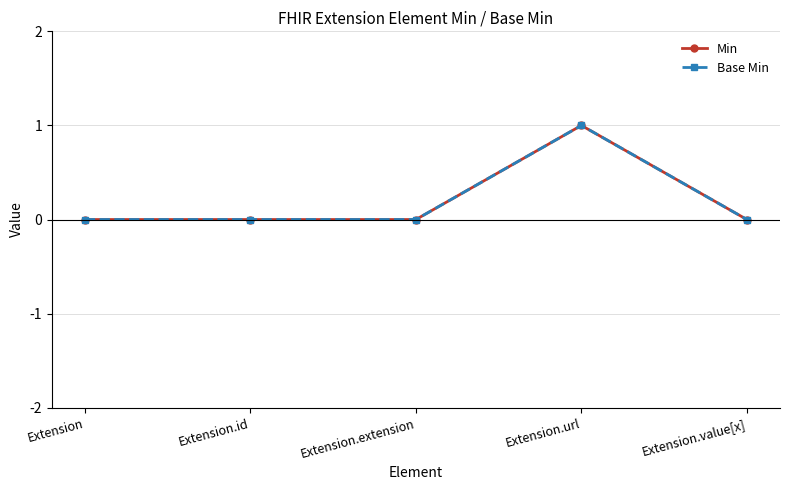

True or false: Min and Base Min cross at least once.

False